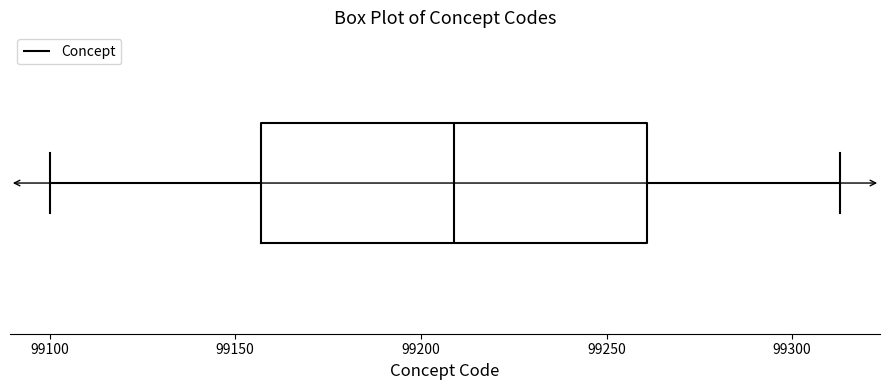

Read this box plot against the x-axis: the position of the median line, the range covered by the box, and the ends of both whiskers. The values are not printed on the chart, so give them approximately, as read against the axis.

median 99210, box 99155 to 99260, whiskers 99100 to 99315